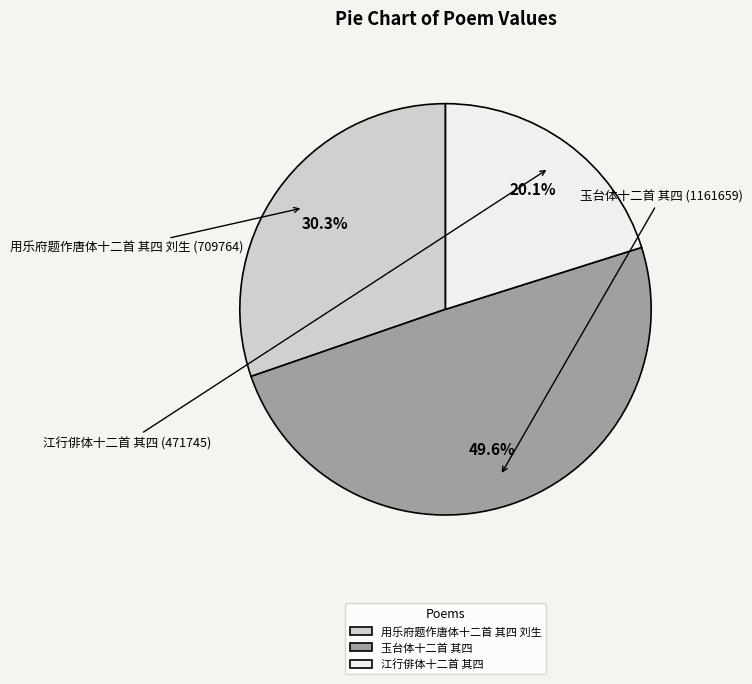

How many slices are in this pie chart?

3